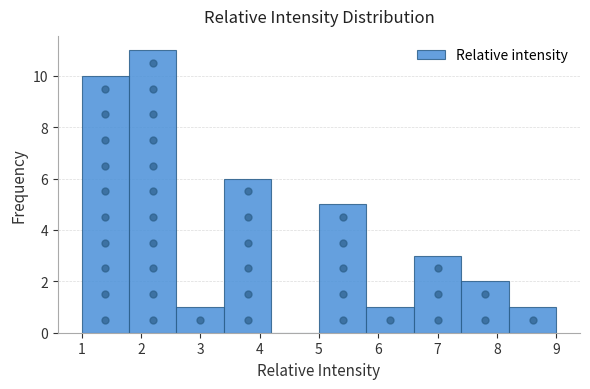

Reading left to right, list every bar in this chart as the range it spans on the x-axis followed by its height. The values are not printed on the chart, so give them approximately, as read against the axis.

1.0 to 1.8: 10
1.8 to 2.6: 11
2.6 to 3.4: 1
3.4 to 4.2: 6
4.2 to 5.0: 0
5.0 to 5.8: 5
5.8 to 6.6: 1
6.6 to 7.4: 3
7.4 to 8.2: 2
8.2 to 9.0: 1